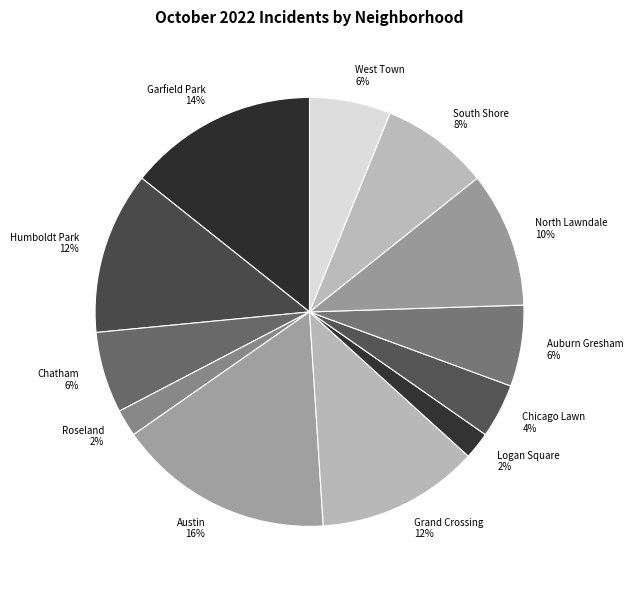

Is there any slice that represents more than half of the pie?

No